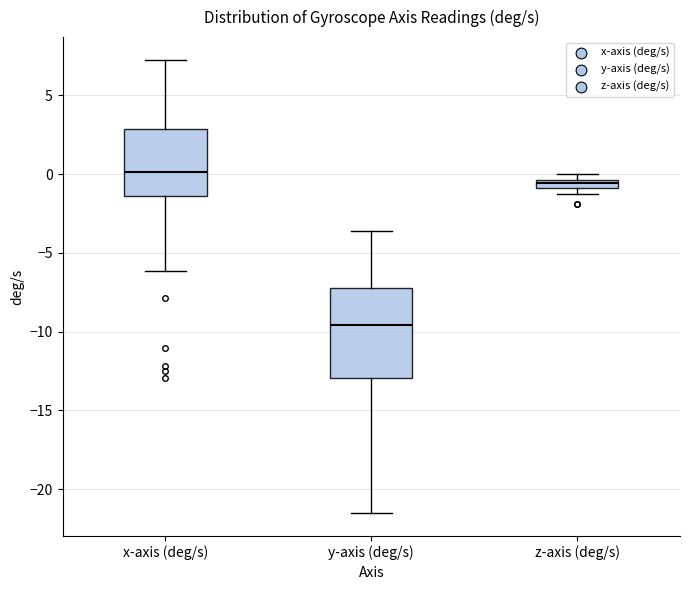

Which box's median line is the highest?

x-axis (deg/s)